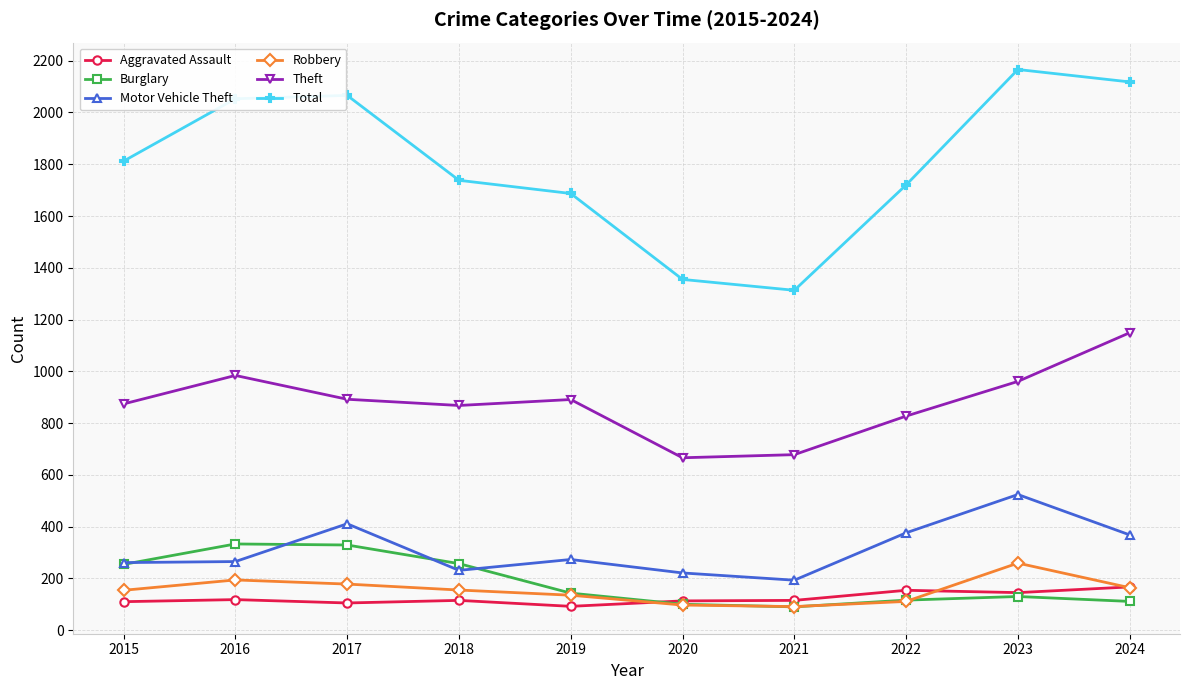

True or false: Total has more than 2 interior local peaks.

False